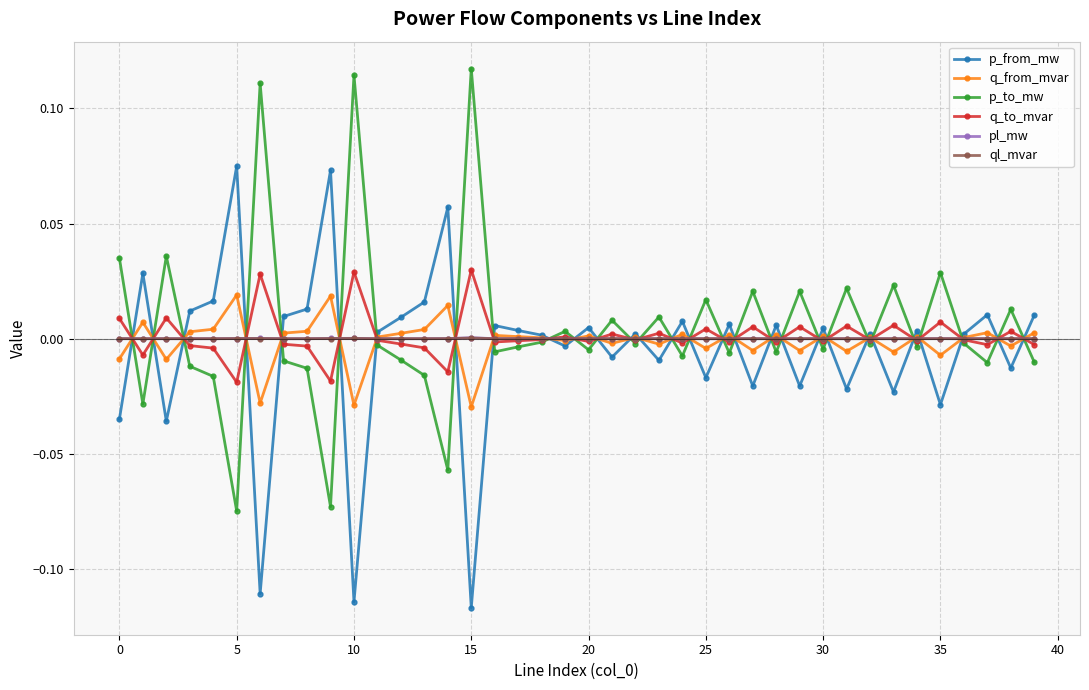

True or false: p_to_mw has more than 0 points higher than both neighbors.

True